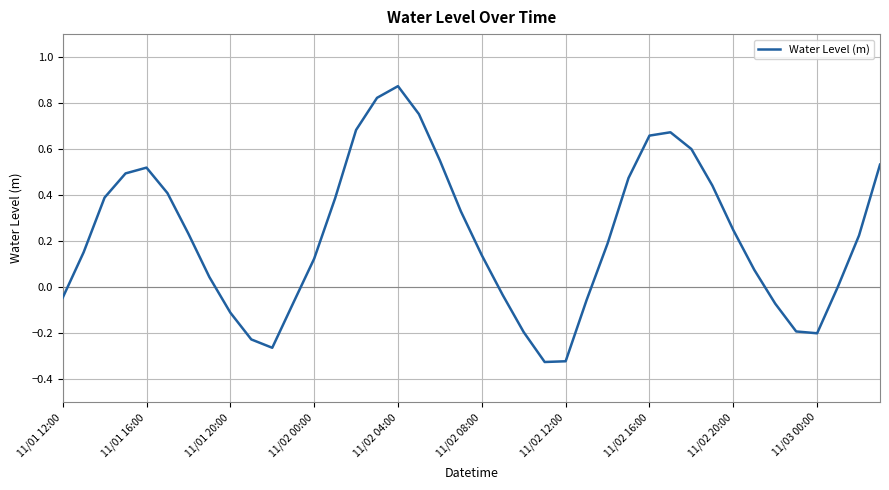

How many categories are shown in the chart?

40